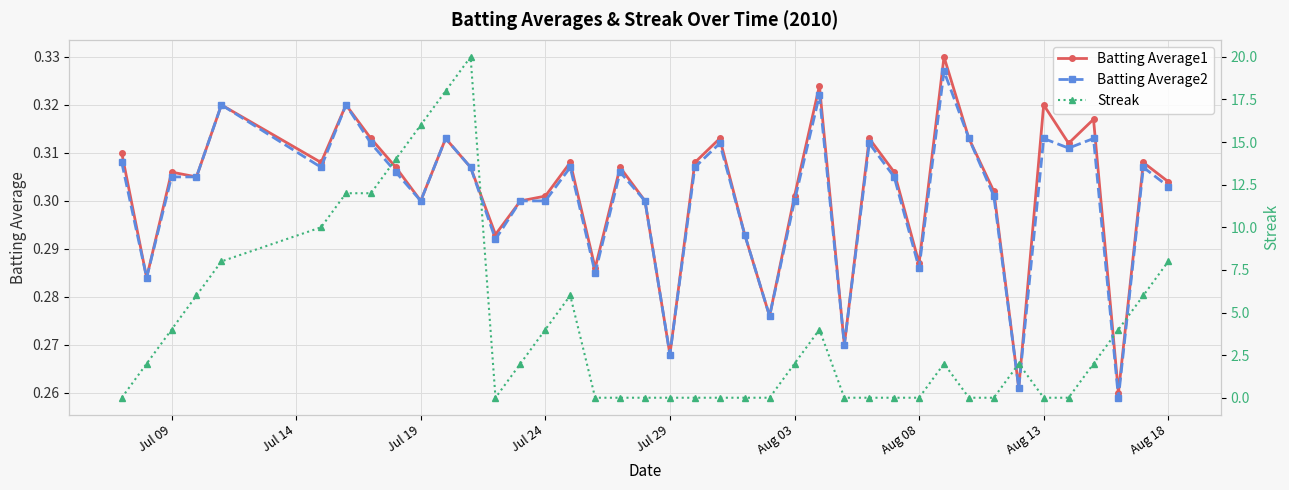

True or false: Batting Average2 has more than 2 points higher than both neighbors.

True